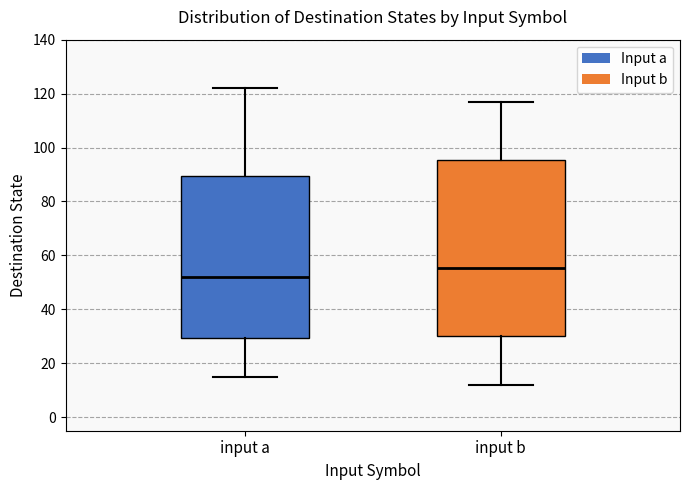

Which box's median line is the lowest?

input a